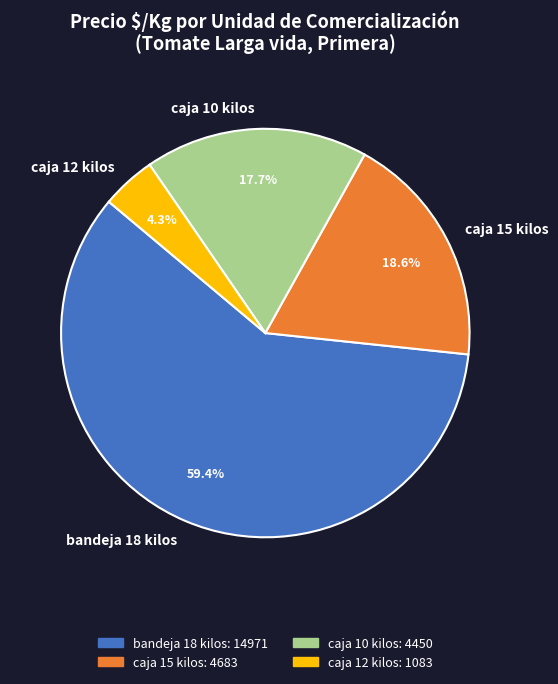

Rank the categories by value from highest to lowest.

bandeja 18 kilos, caja 15 kilos, caja 10 kilos, caja 12 kilos